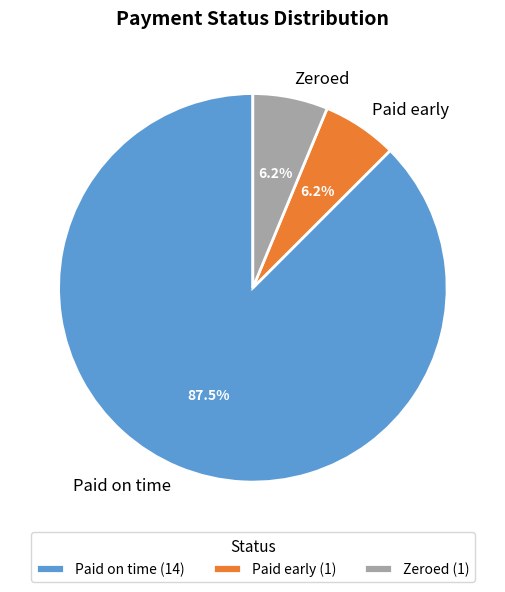

Which has a higher value, Paid on time (14) or Zeroed (1)?

Paid on time (14)